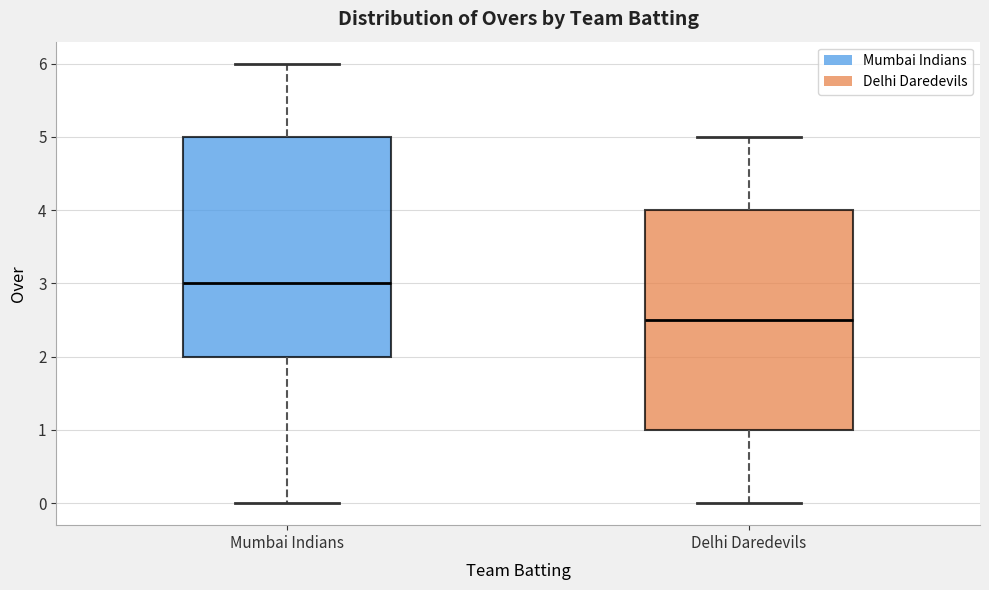

Where does the lower whisker of the box for Delhi Daredevils end on the y-axis? The values are not printed on the chart, so give them approximately, as read against the axis.

0.0